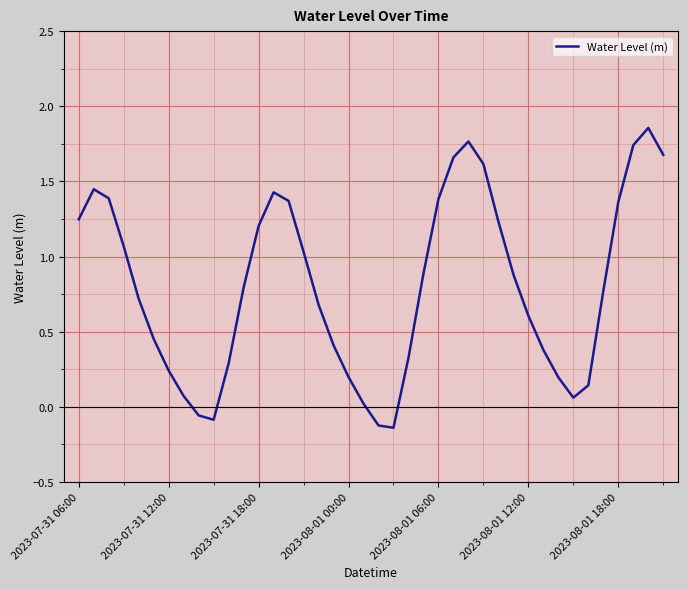

What is the difference between the maximum and minimum values?

2.0